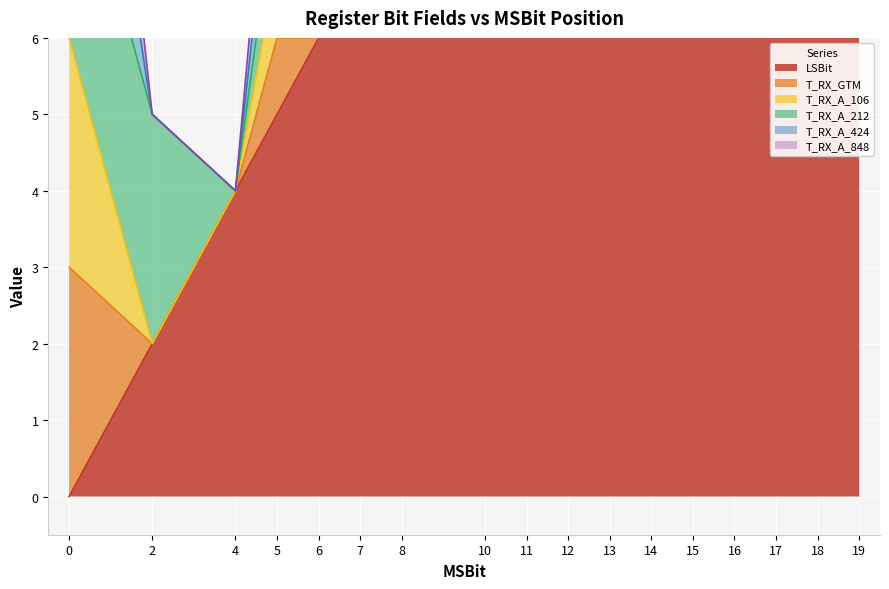

True or false: LSBit has a value of 8 at 8.

True